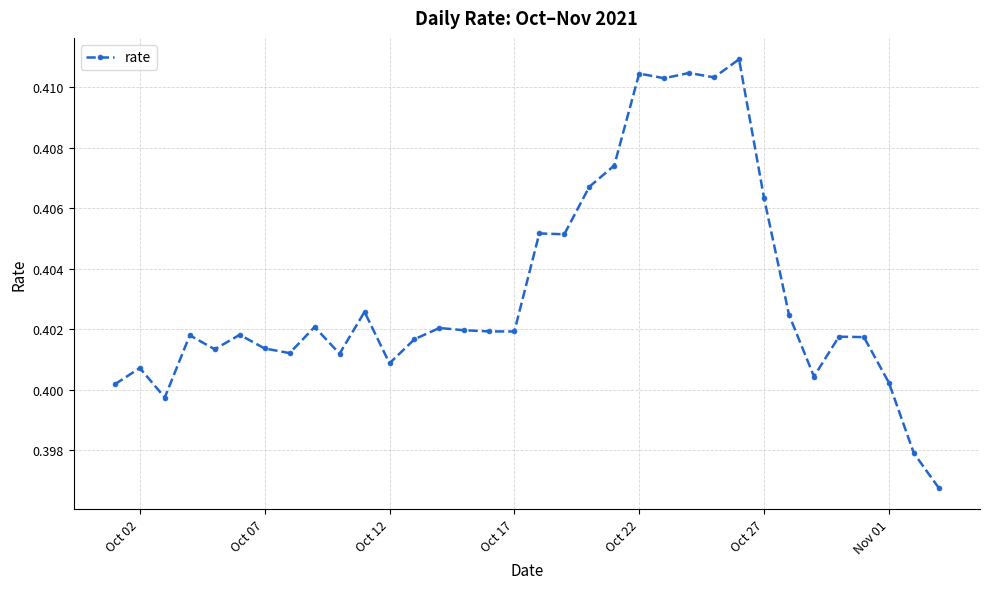

What is the sum of all values?

13.7